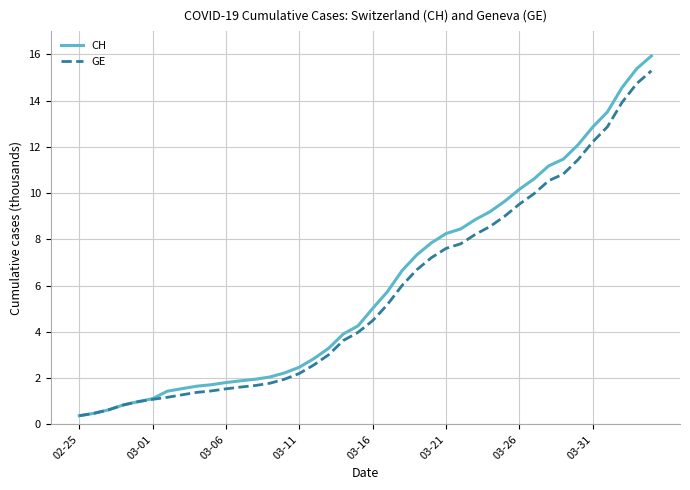

What are all the series names shown in the legend?

CH, GE